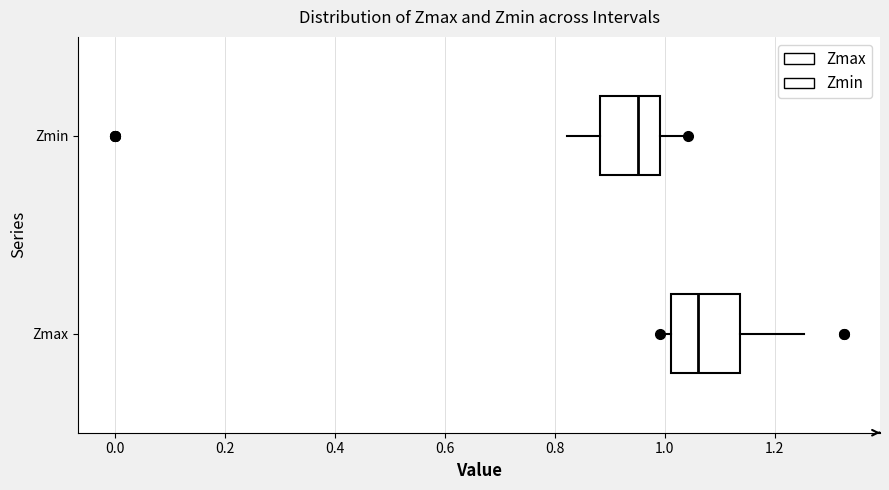

Reading bottom to top, transcribe this box plot: for each box, give where its median line is, the range the box spans, and where its two whiskers end, as read against the x-axis. The values are not printed on the chart, so give them approximately, as read against the axis.

Zmax: median 1.06, box 1.02 to 1.14, whiskers 1.00 to 1.26
Zmin: median 0.96, box 0.88 to 1.00, whiskers 0.82 to 1.04